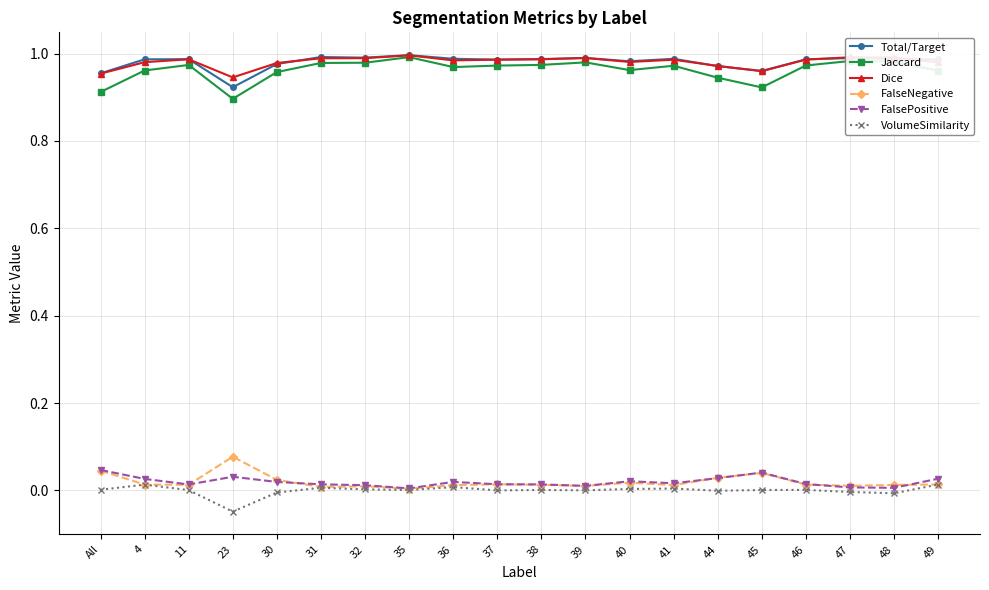

Is the value of FalseNegative at 48 greater than the value of Total/Target at 30?

No